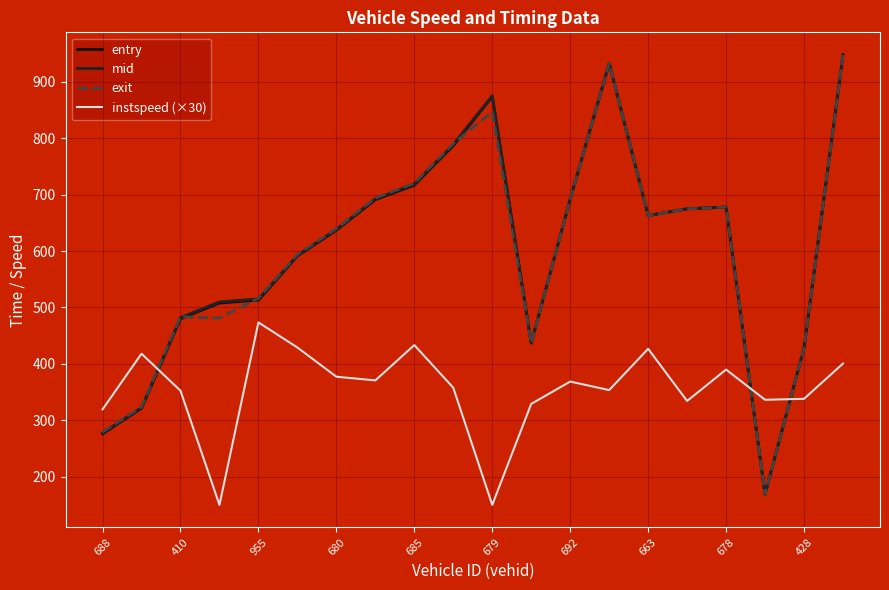

At which category does the chart reach its peak across all series?

19